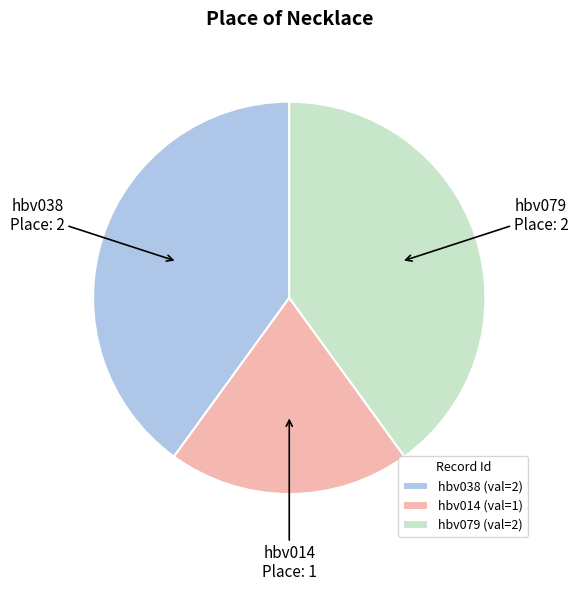

The hbv038 slice represents 40% of the pie. True or false?

True